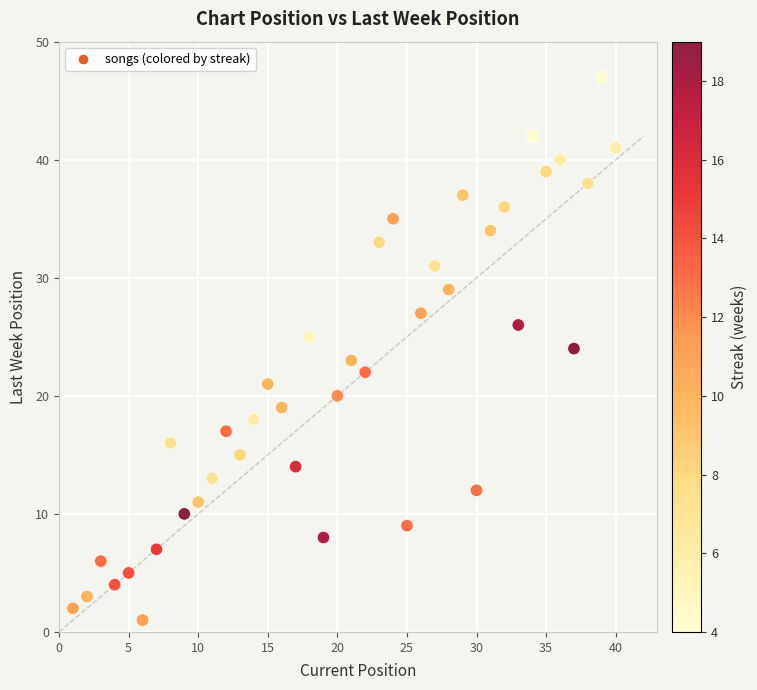

What is the range of Y values (max minus min)?

46